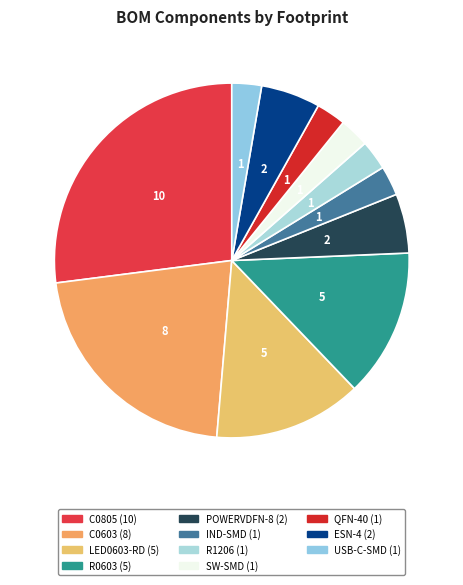

How many slices are in this pie chart?

11